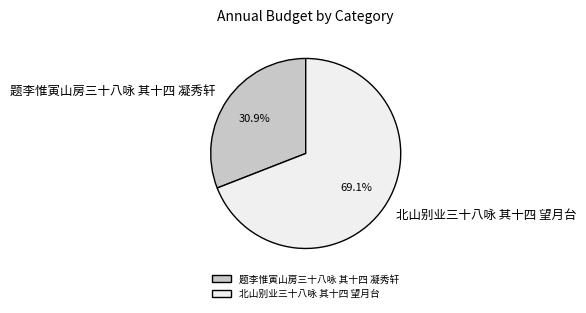

True or false: 题李惟寅山房三十八咏 其十四 凝秀轩 accounts for 31% of the total.

True